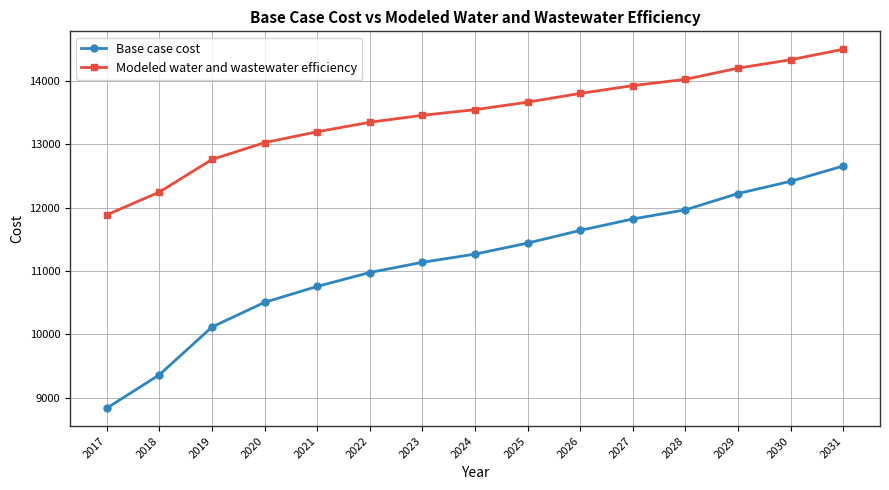

Reading right to left, transcribe all the data shown in this chart.

Base case cost: 12659.6	12418.2	12225.4	11968.1	11823.7	11643.2	11442.7	11268.8	11139.4	10978.3	10759.0	10507.3	10118.6	9364.2	8836.9
Modeled water and wastewater efficiency: 14503.4	14337.8	14205.2	14028.5	13929.5	13806.0	13668.6	13549.6	13461.0	13350.8	13200.9	13029.0	12763.6	12248.9	11889.2